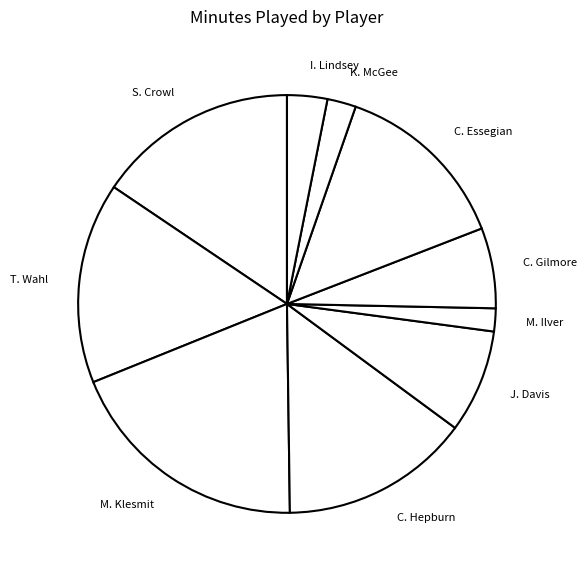

Combined, do C. Essegian and M. Klesmit account for over 50%?

No